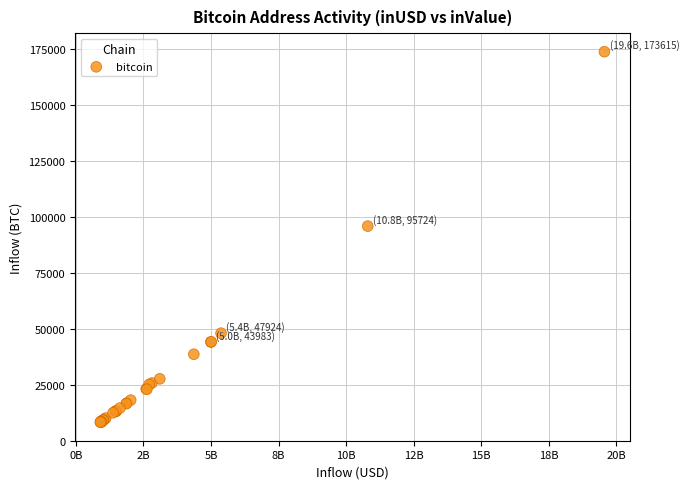

What Y value in the scatter plot is closest to 90894?

95723.7